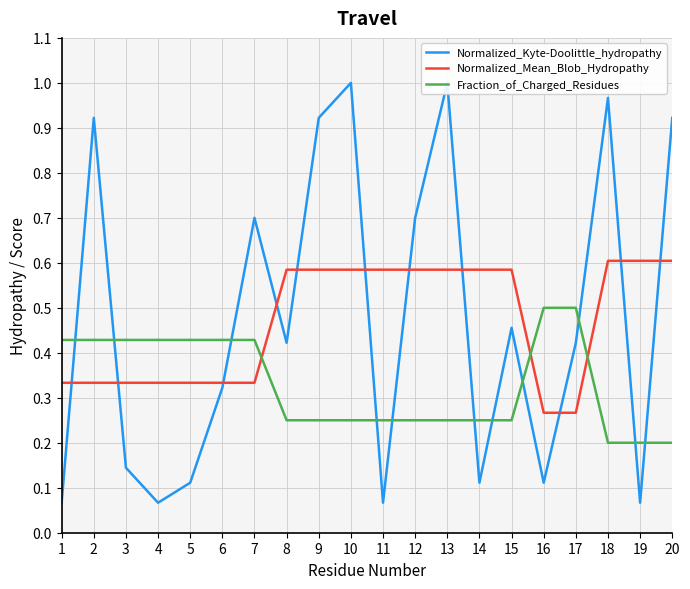

How many intersections are there between Normalized_Mean_Blob_Hydropathy and Fraction_of_Charged_Residues?

3